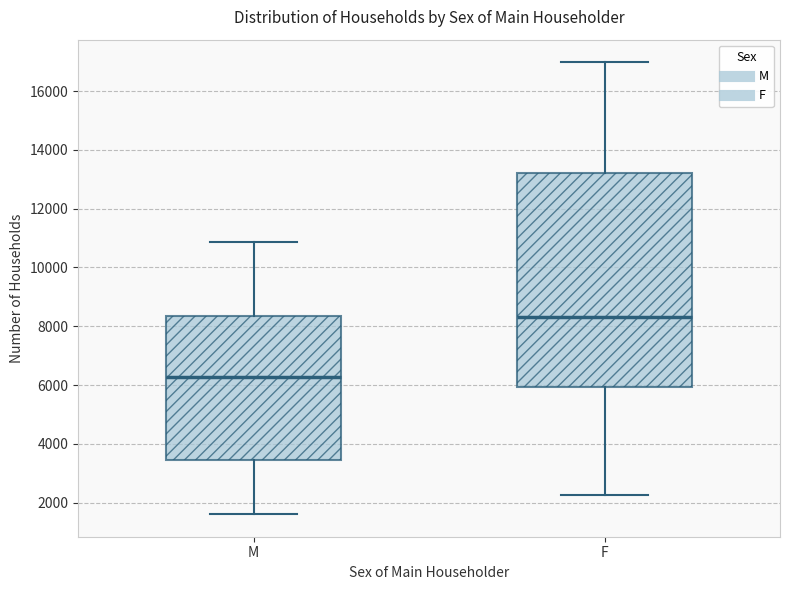

Where does the upper whisker of the box for M end on the y-axis? The values are not printed on the chart, so give them approximately, as read against the axis.

10800